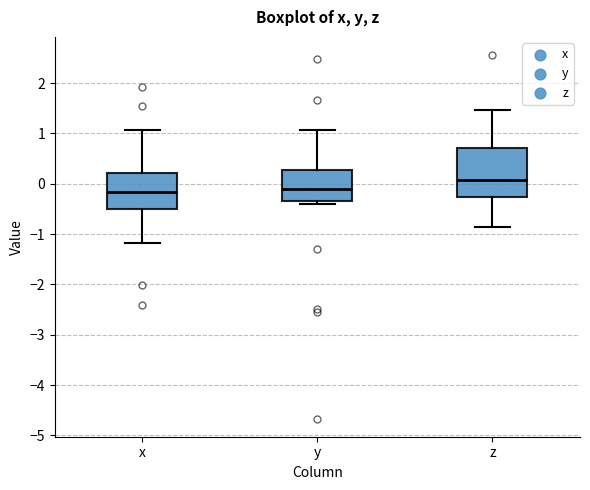

Where does the median line of the box for x sit on the y-axis? The values are not printed on the chart, so give them approximately, as read against the axis.

-0.2